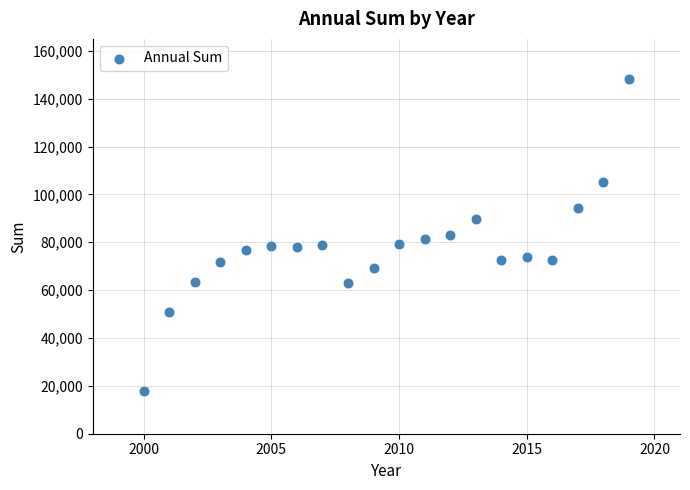

What is the range of X values (max minus min)?

19